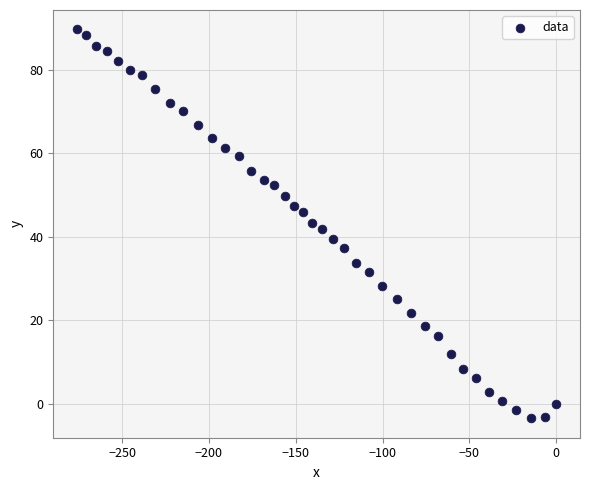

What is the range of X values (max minus min)?

275.9